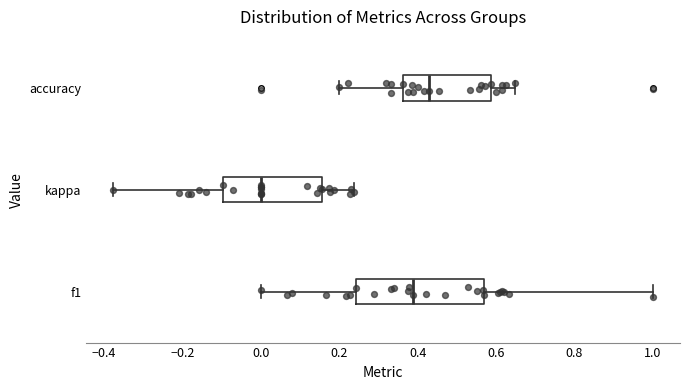

Which box has the furthest to the right median line?

accuracy